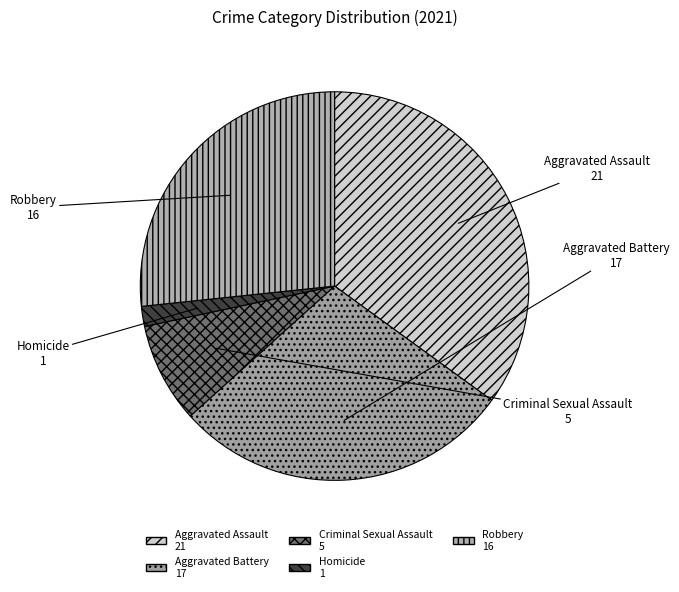

Is Aggravated Assault the majority of the pie?

No